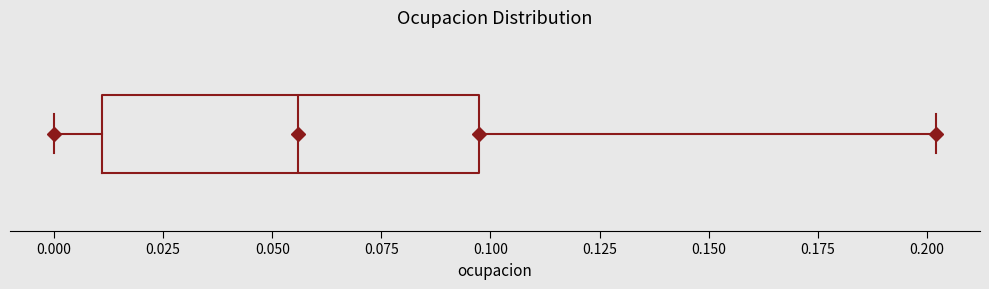

Transcribe this box plot: give where the median line is, the range the box spans, and where the two whiskers end, as read against the x-axis. The values are not printed on the chart, so give them approximately, as read against the axis.

median 0.055, box 0.010 to 0.095, whiskers 0.000 to 0.200